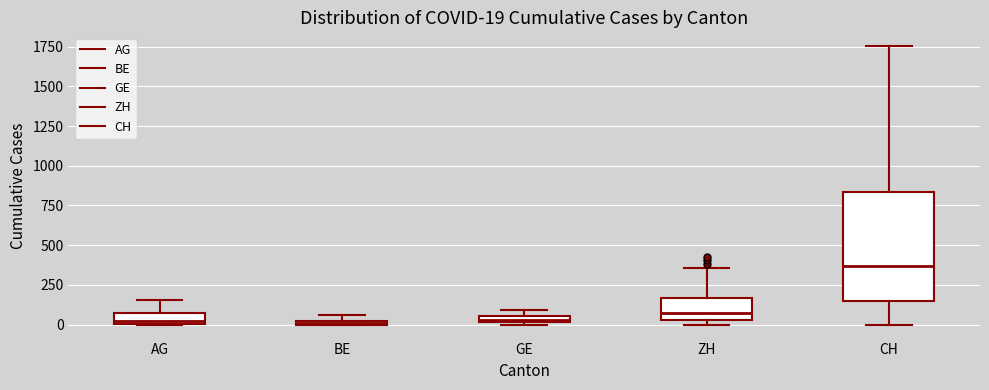

Comparing the boxes themselves (not the whiskers), which one is the tallest?

CH